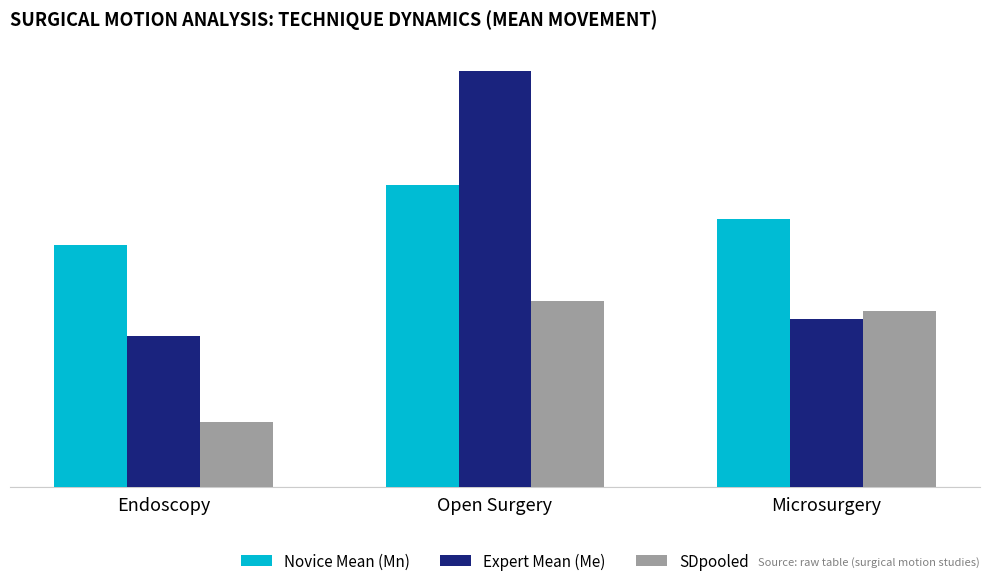

Does the chart contain stacked bars?

No